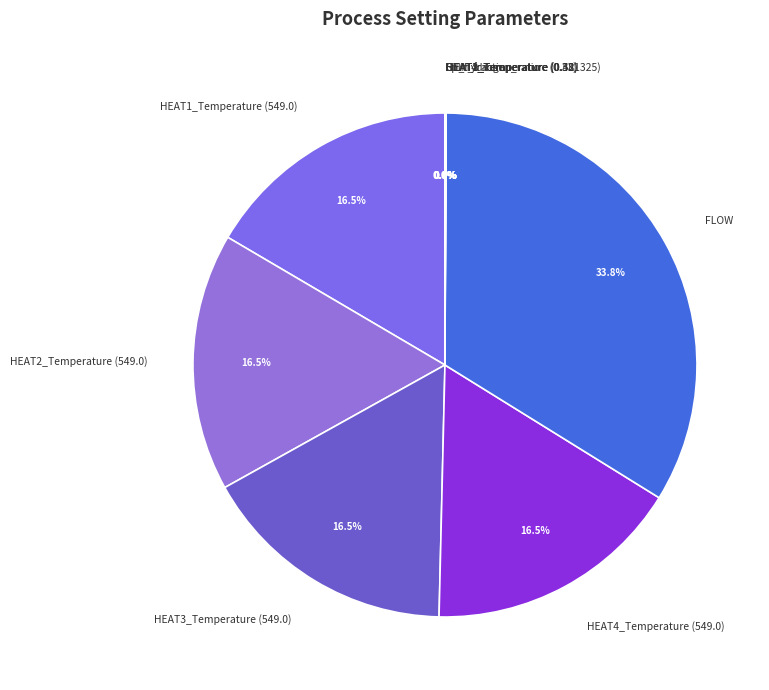

Is there any slice that represents more than half of the pie?

No